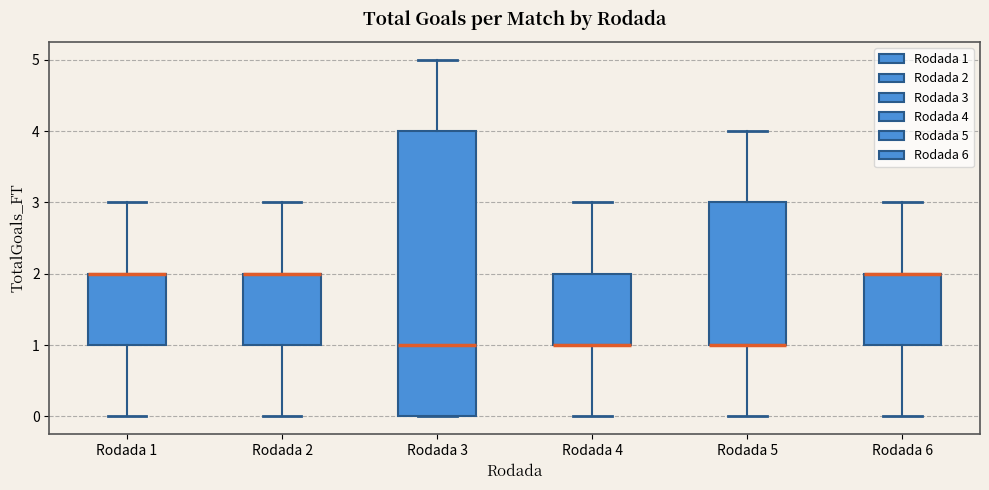

Reading left to right, transcribe this box plot: for each box, give where its median line is, the range the box spans, and where its two whiskers end, as read against the y-axis. The values are not printed on the chart, so give them approximately, as read against the axis.

Rodada 1: median 2 (drawn on the box's upper edge), box 1 to 2, whiskers 0 to 3
Rodada 2: median 2 (drawn on the box's upper edge), box 1 to 2, whiskers 0 to 3
Rodada 3: median 1, box 0 to 4, whiskers 0 to 5
Rodada 4: median 1 (drawn on the box's lower edge), box 1 to 2, whiskers 0 to 3
Rodada 5: median 1 (drawn on the box's lower edge), box 1 to 3, whiskers 0 to 4
Rodada 6: median 2 (drawn on the box's upper edge), box 1 to 2, whiskers 0 to 3